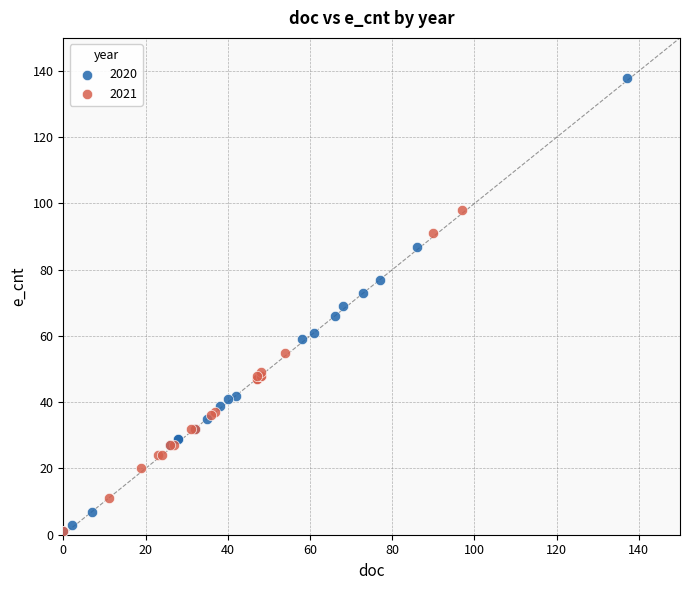

Which series has the largest Y range (max minus min)?

2020